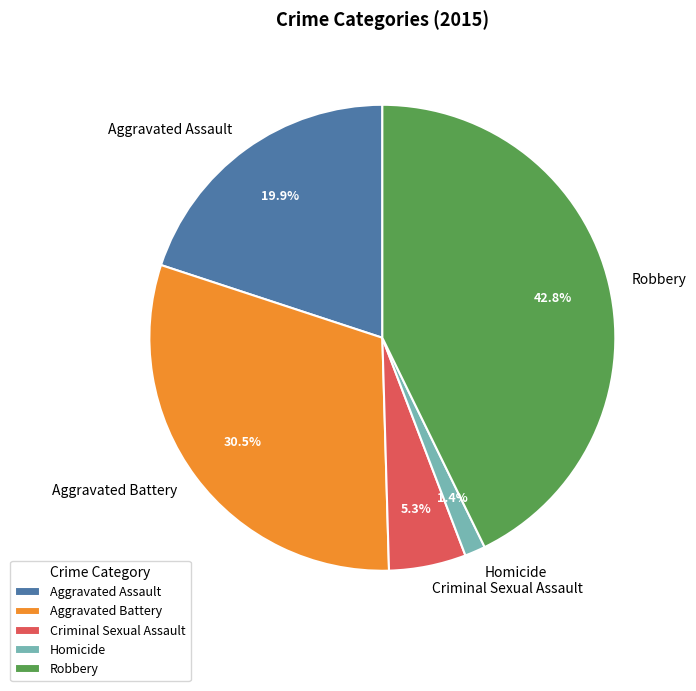

What is the largest slice in the pie chart?

Robbery